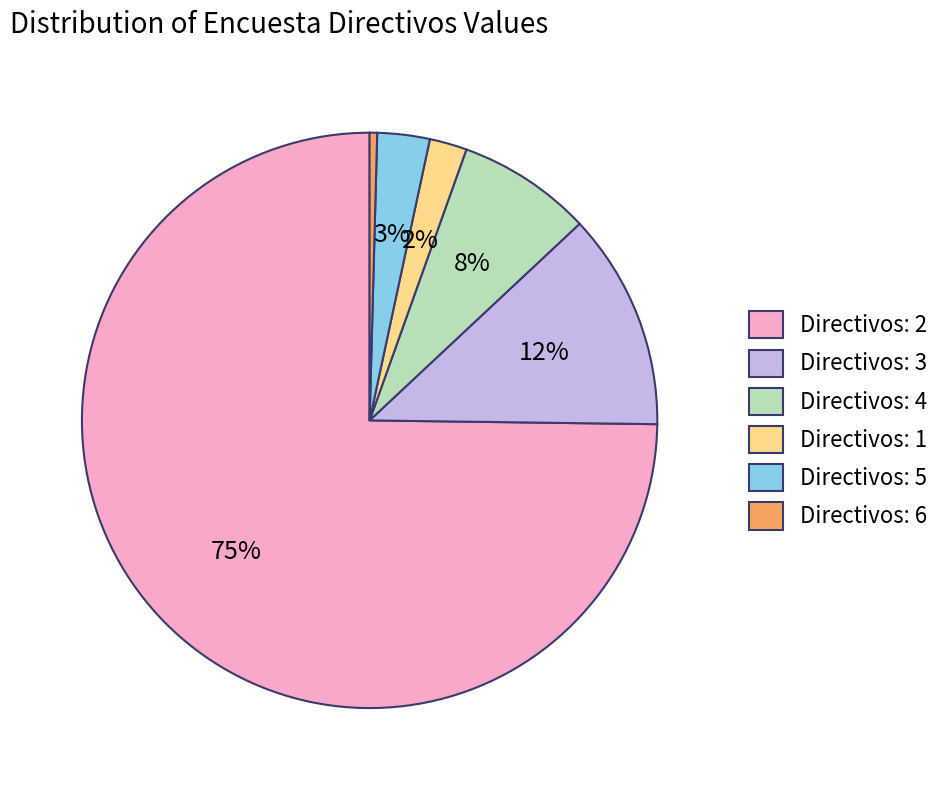

To the nearest percent, what is the average slice percentage?

17%